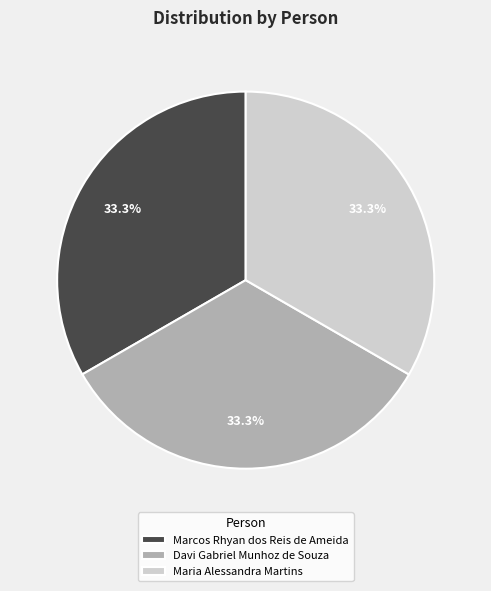

Is there a majority slice in this chart?

No